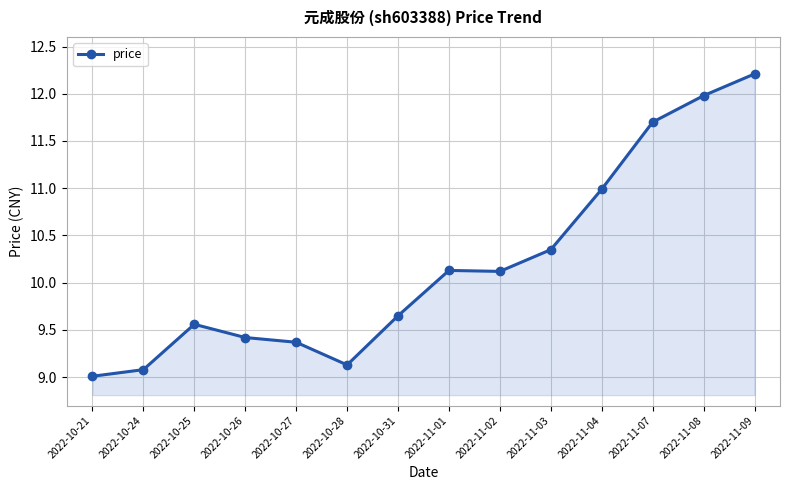

True or false: the data has more than 0 interior local peaks.

True